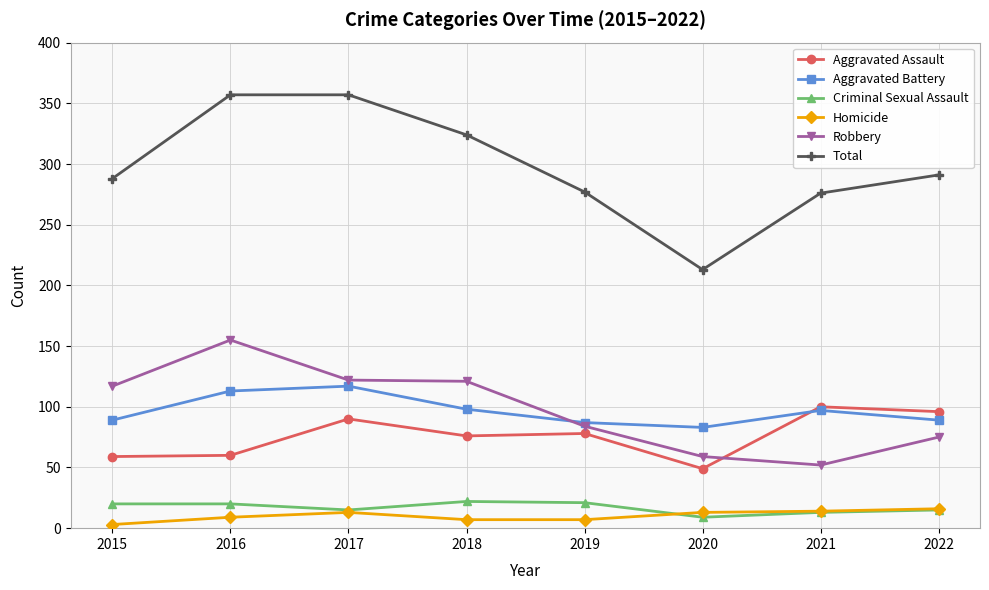

What is the sum of the Robbery values at 2020 and 2017?

181